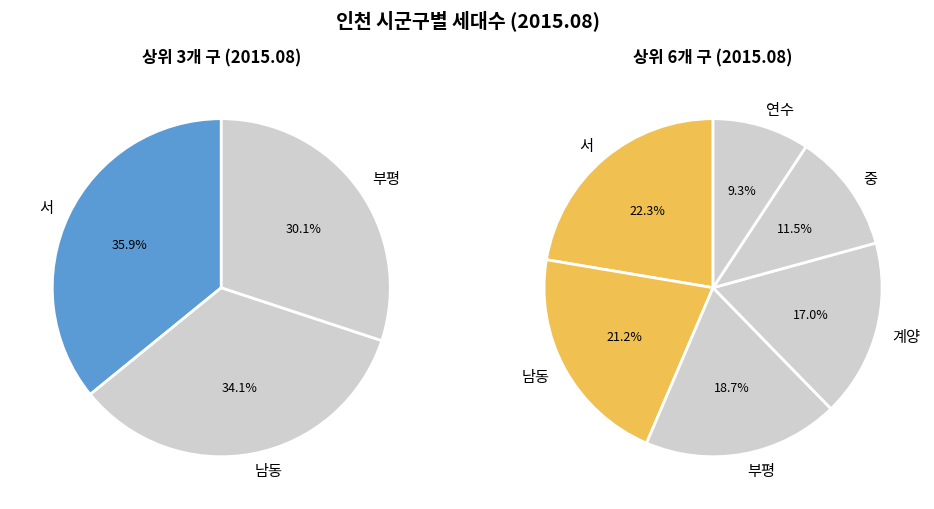

Which has a higher value, 옹진 or 계양?

계양